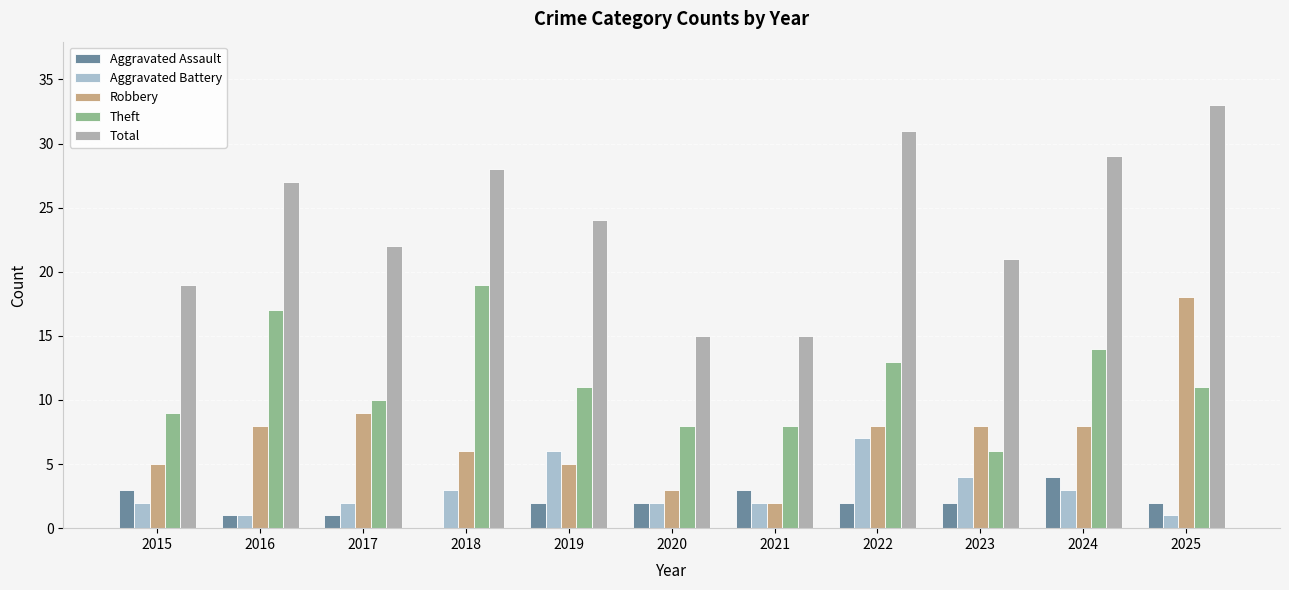

What is the value of the Aggravated Battery bar at the 10th from the left?

3